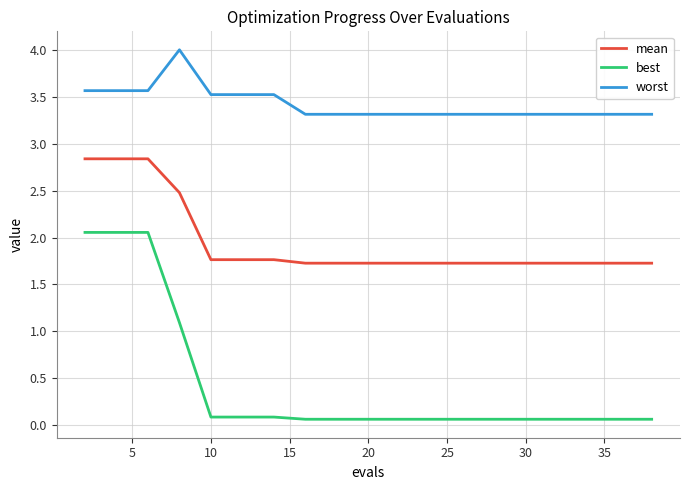

True or false: best and mean intersect in this chart.

False